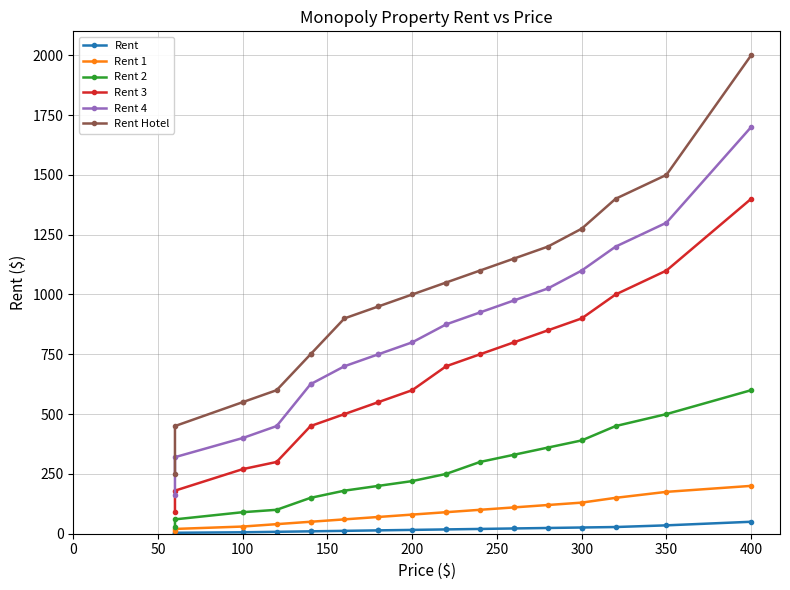

True or false: Rent and Rent Hotel intersect in this chart.

False